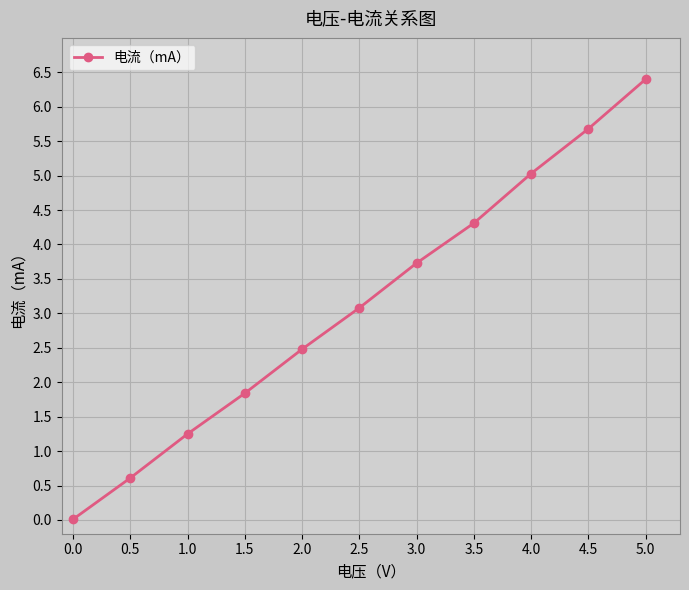

What position from the left is 0.5?

2